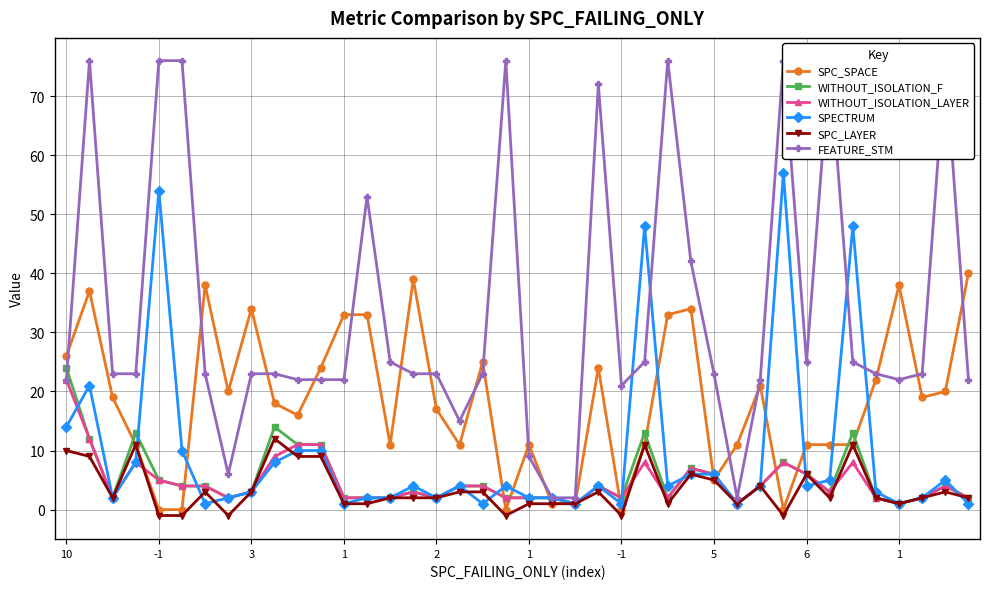

What is the average value of the SPC_LAYER series?

3